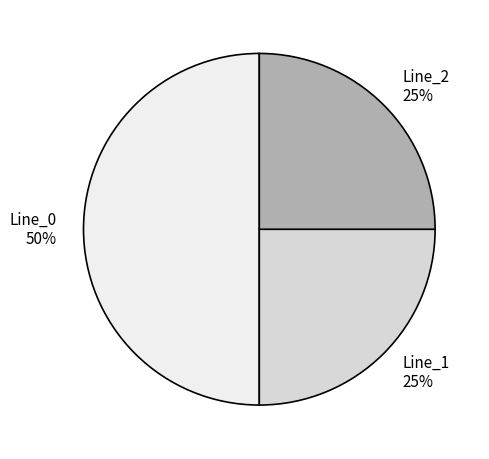

To the nearest percent, what is the average slice percentage?

33%